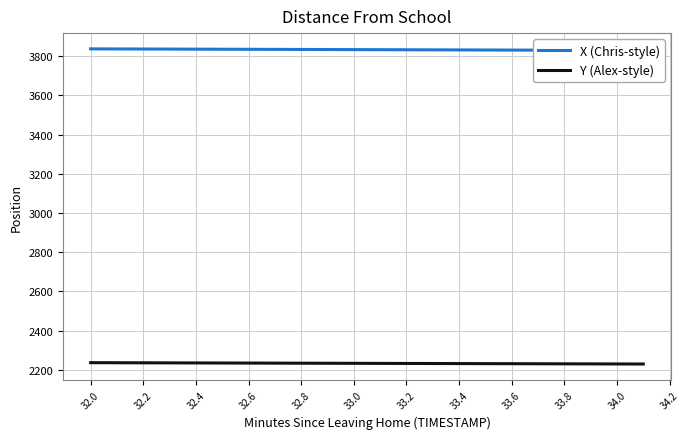

What is the highest value of the Y (Alex-style) series?

2236.6